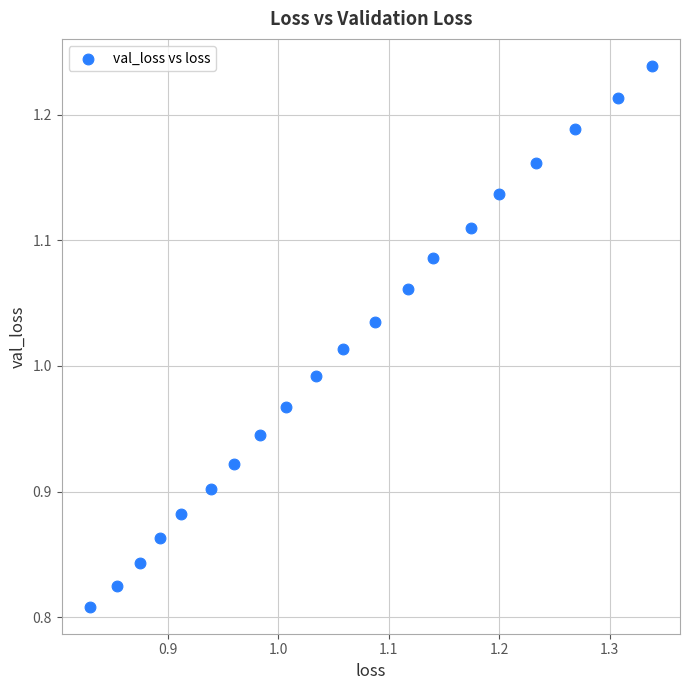

What is the range of X values (max minus min)?

0.5